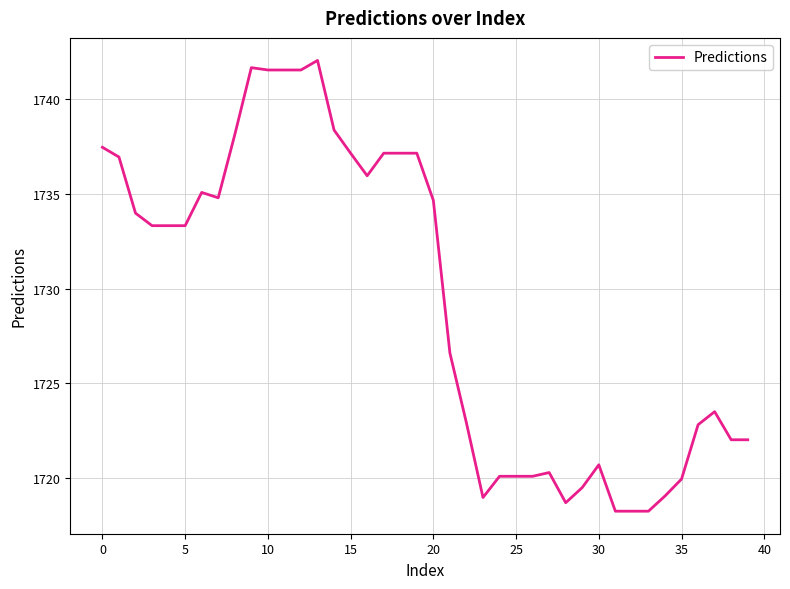

What is the greatest value displayed?

1742.1